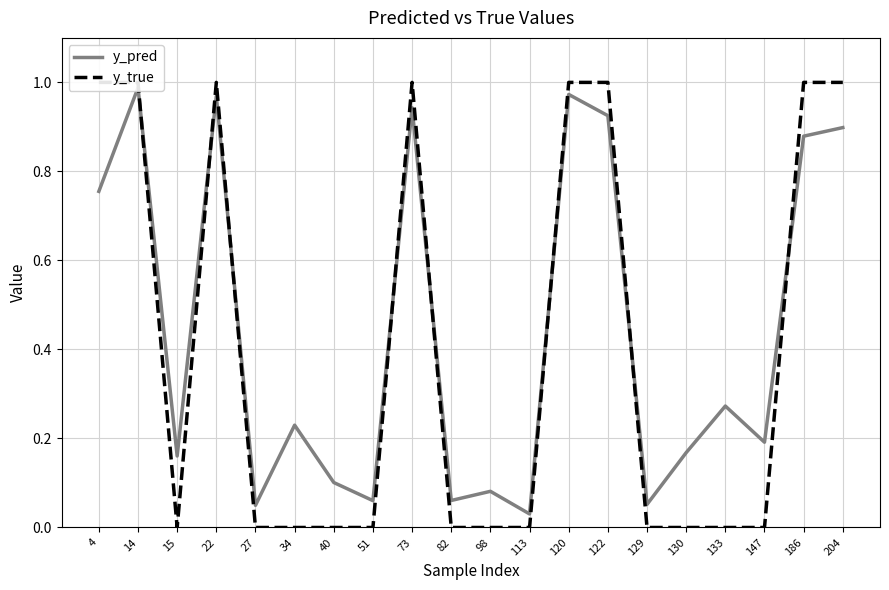

The y_pred series shows 0.2 at 147. True or false?

True